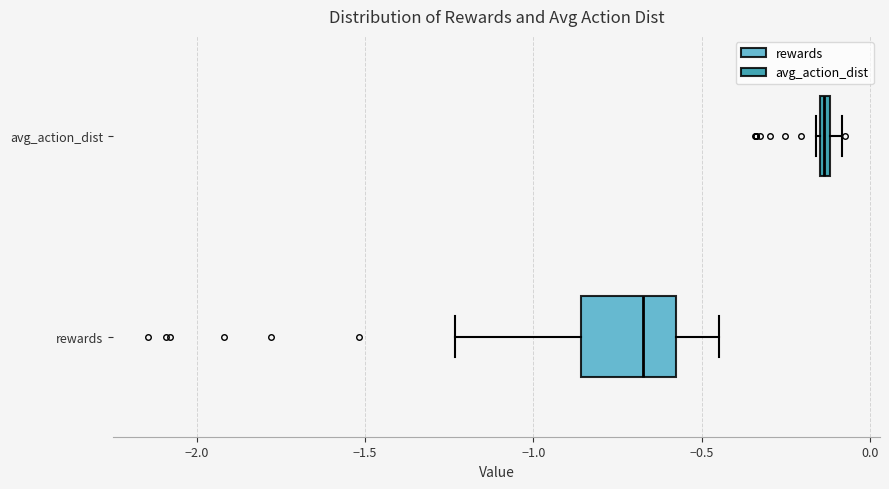

Which box has the furthest to the right median line?

avg_action_dist